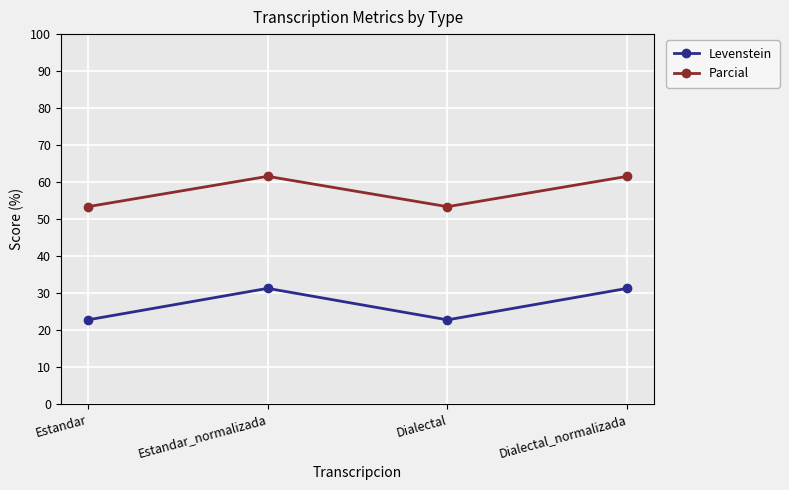

What is the sum of all Levenstein values?

108.0